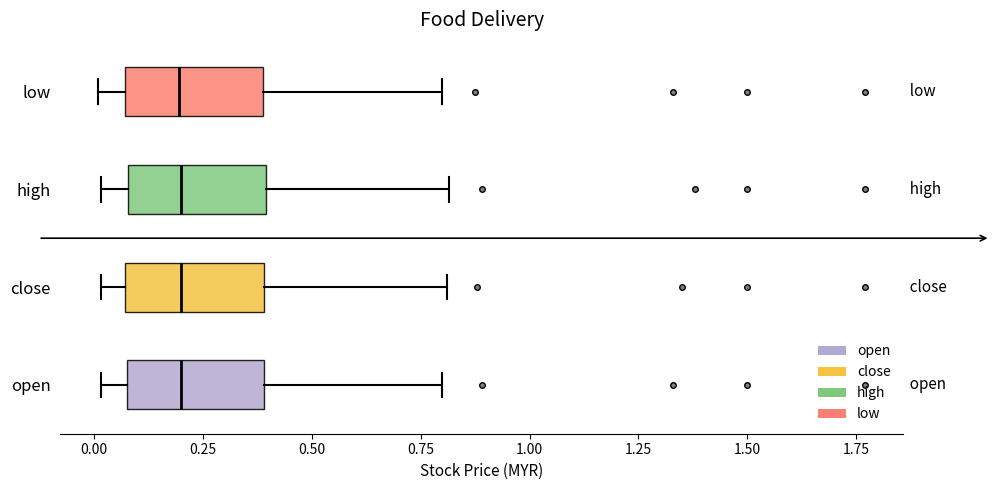

Reading bottom to top, transcribe this box plot: for each box, give where its median line is, the range the box spans, and where its two whiskers end, as read against the x-axis. The values are not printed on the chart, so give them approximately, as read against the axis.

open: median 0.20, box 0.10 to 0.40, whiskers 0.00 to 0.80
close: median 0.20, box 0.05 to 0.40, whiskers 0.00 to 0.80
high: median 0.20, box 0.10 to 0.40, whiskers 0.00 to 0.80
low: median 0.20, box 0.05 to 0.40, whiskers 0.00 to 0.80